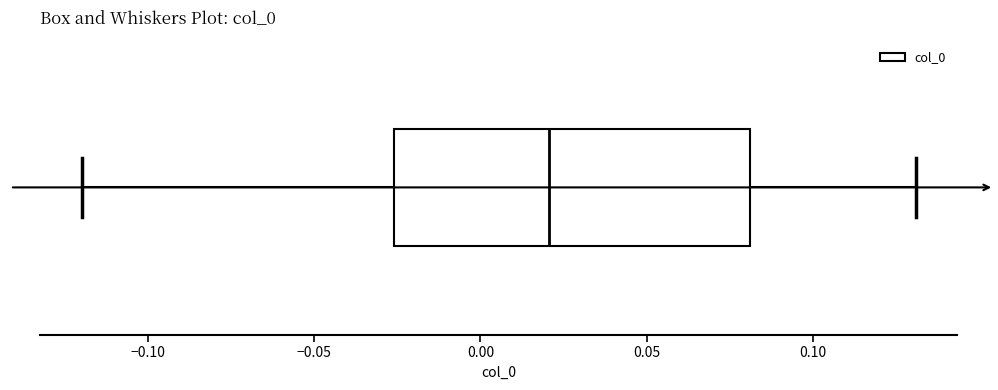

Where is the left edge of the box on the x-axis? The values are not printed on the chart, so give them approximately, as read against the axis.

-0.025